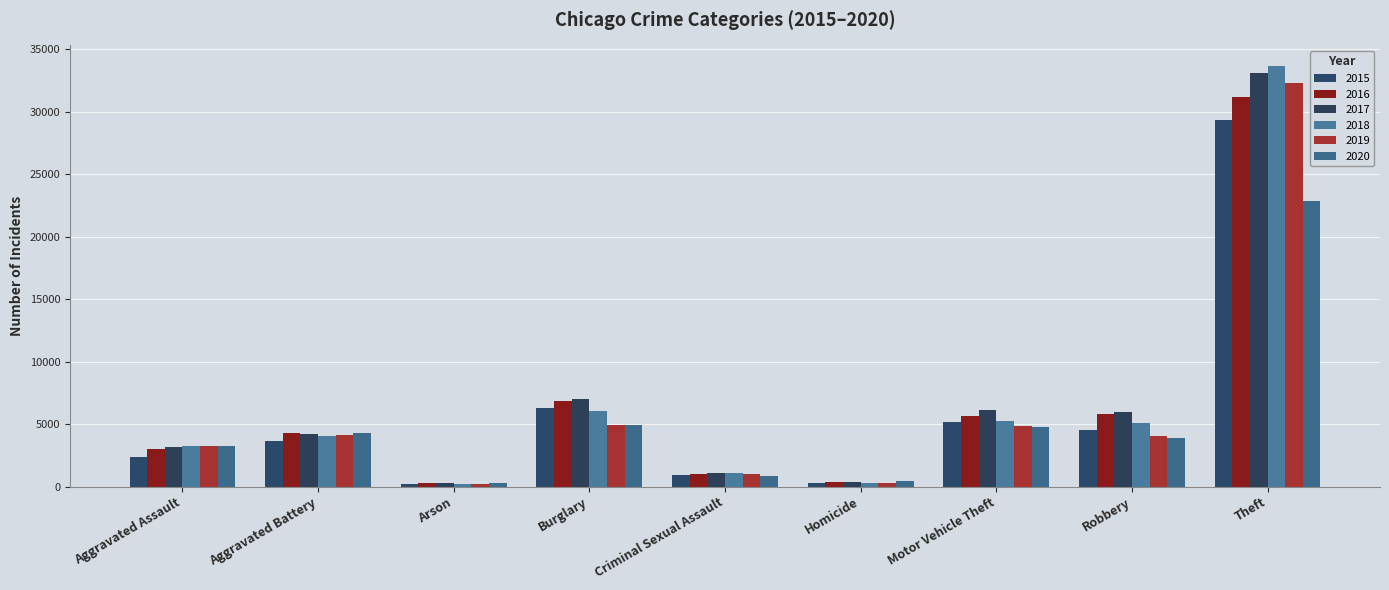

How many data points in 2020 are less than 3850?

4